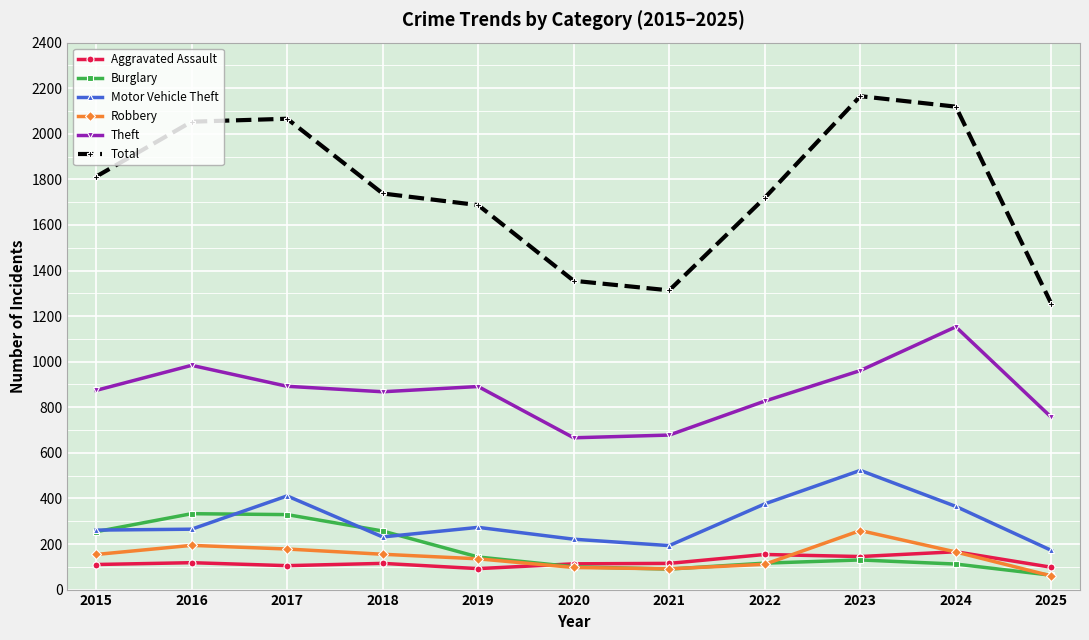

How many lines are shown in the chart?

6